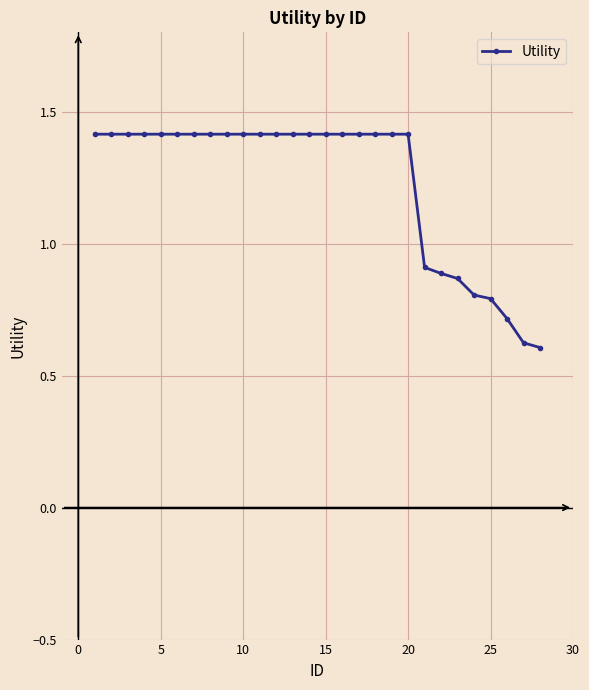

How many values are between 0 and 1?

8